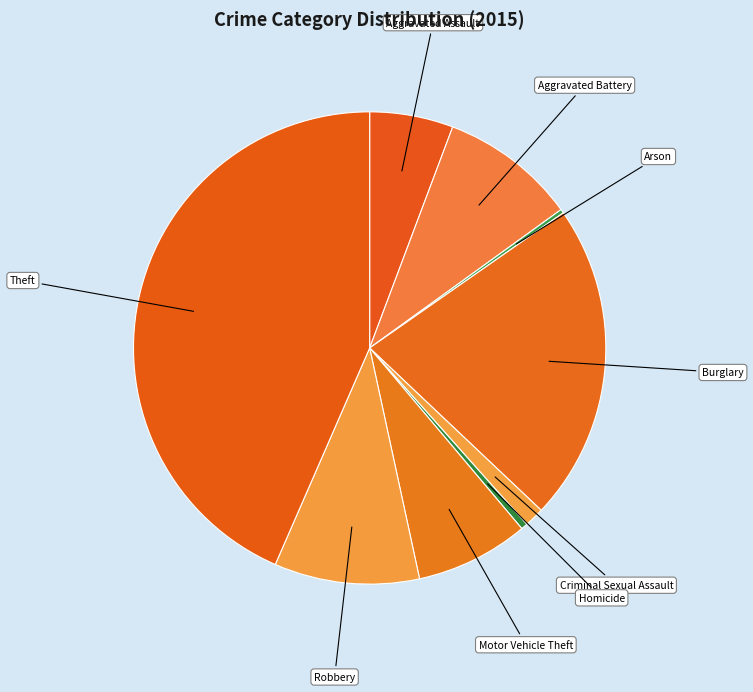

Is there any slice that represents more than half of the pie?

No